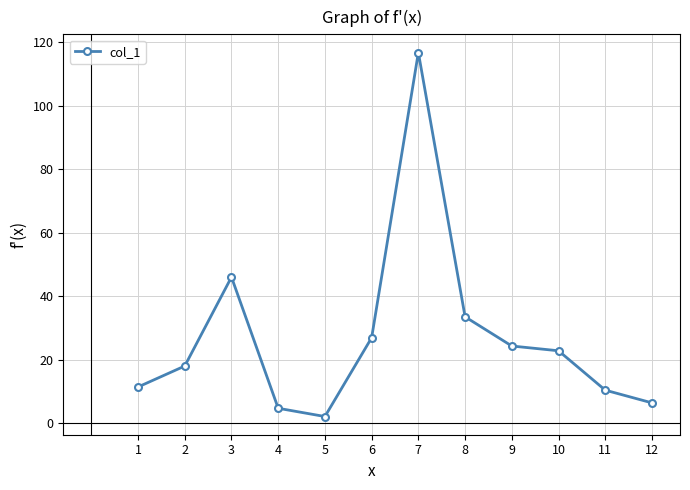

What is the sum of all values?

323.2